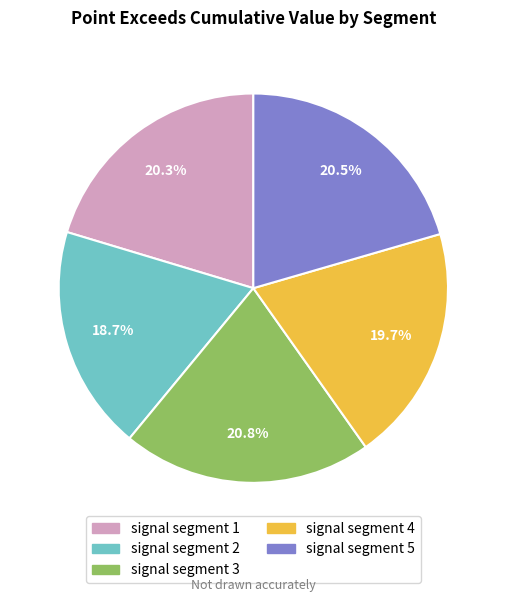

Which has a higher value, signal segment 2 or signal segment 5?

signal segment 5